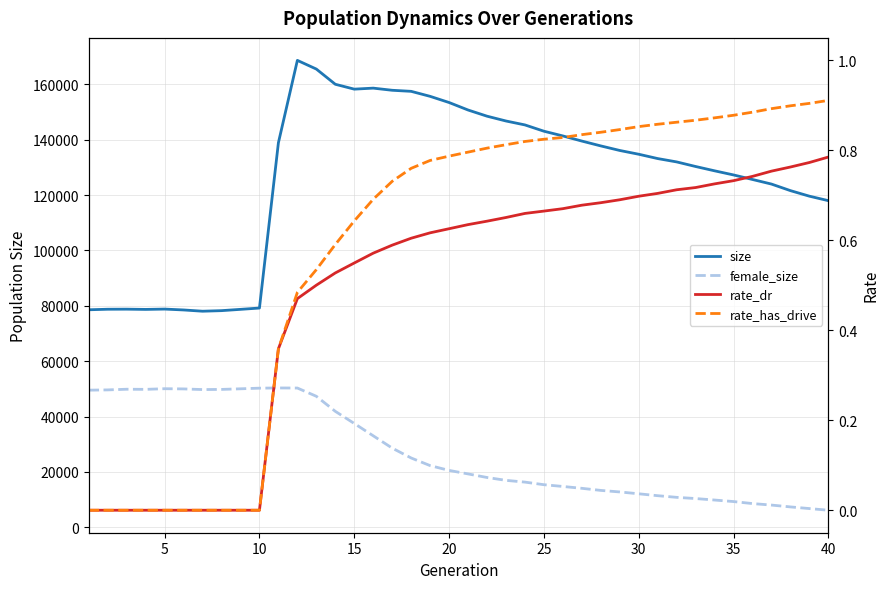

Which has a higher value, 5 or 35?

5